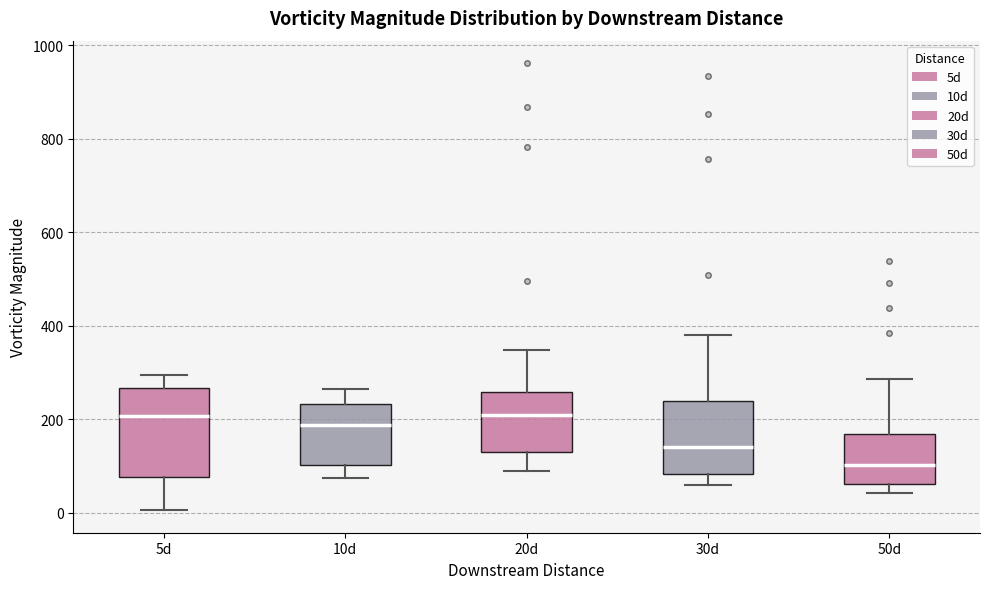

Which box is the tallest, from its lower edge to its upper edge?

5d